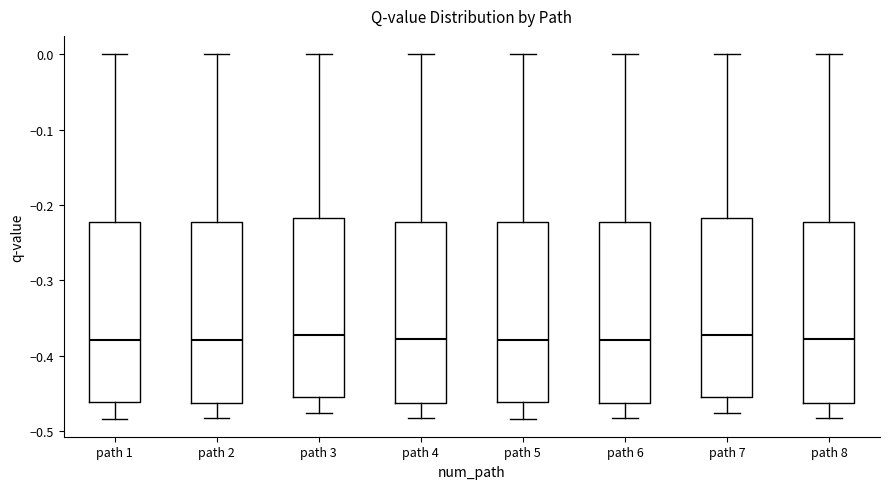

Reading left to right, transcribe this box plot: for each box, give where its median line is, the range the box spans, and where its two whiskers end, as read against the y-axis. The values are not printed on the chart, so give them approximately, as read against the axis.

path 1: median -0.38, box -0.46 to -0.22, whiskers -0.48 to 0.00
path 2: median -0.38, box -0.46 to -0.22, whiskers -0.48 to 0.00
path 3: median -0.37, box -0.45 to -0.22, whiskers -0.48 to 0.00
path 4: median -0.38, box -0.46 to -0.22, whiskers -0.48 to 0.00
path 5: median -0.38, box -0.46 to -0.22, whiskers -0.48 to 0.00
path 6: median -0.38, box -0.46 to -0.22, whiskers -0.48 to 0.00
path 7: median -0.37, box -0.45 to -0.22, whiskers -0.48 to 0.00
path 8: median -0.38, box -0.46 to -0.22, whiskers -0.48 to 0.00